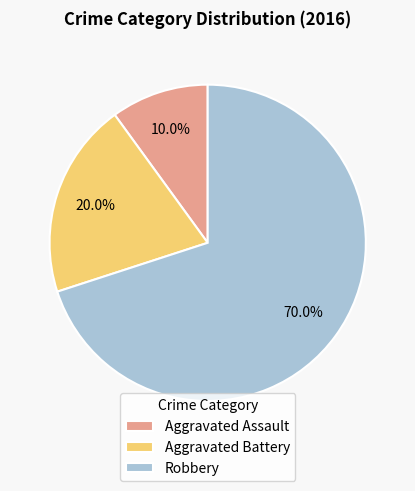

What is the largest slice in the pie chart?

Robbery